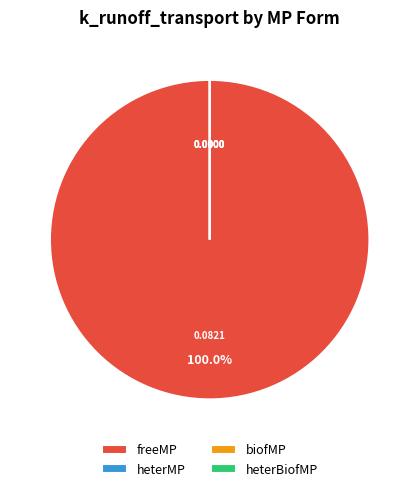

Which category has the smallest portion of the pie?

biofMP